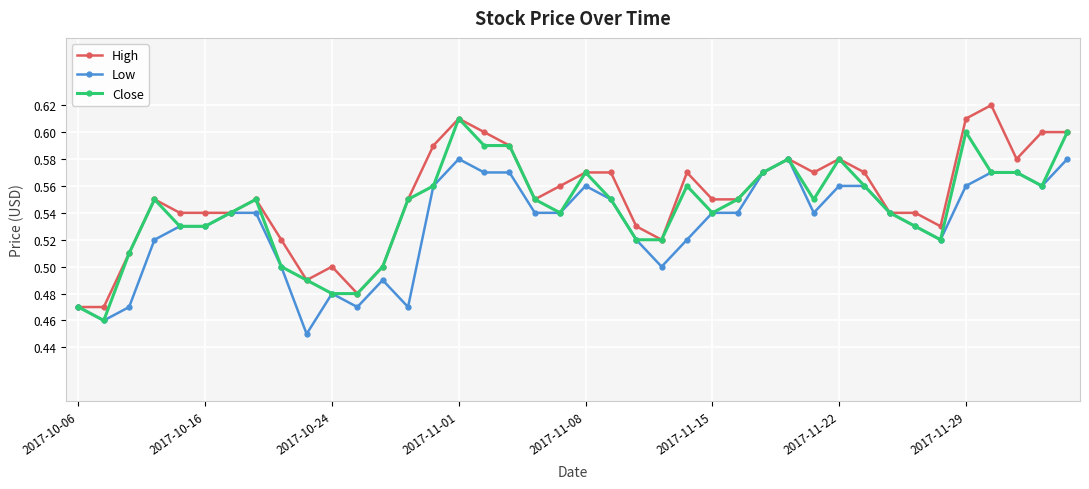

List the series in order of their overall mean, highest first.

High, Close, Low